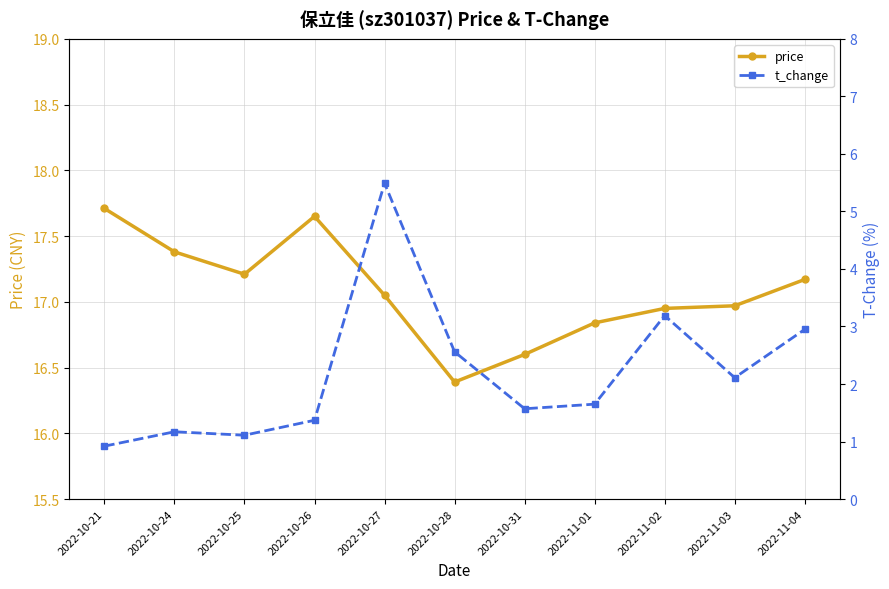

List the series in order of their overall mean, lowest first.

t_change, price